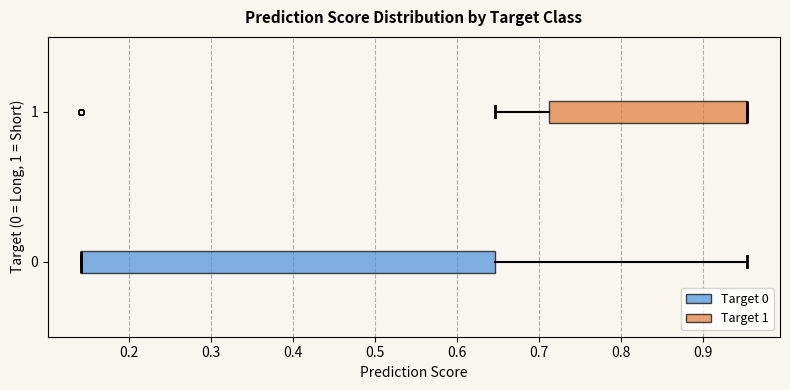

Reading bottom to top, read every box against the x-axis: the position of its median line, the range the box covers, and the ends of its whiskers. The values are not printed on the chart, so give them approximately, as read against the axis.

0: median 0.14 (drawn on the box's left edge), box 0.14 to 0.65, whiskers 0.14 to 0.95
1: median 0.95 (drawn on the box's right edge), box 0.71 to 0.95, whiskers 0.65 to 0.95